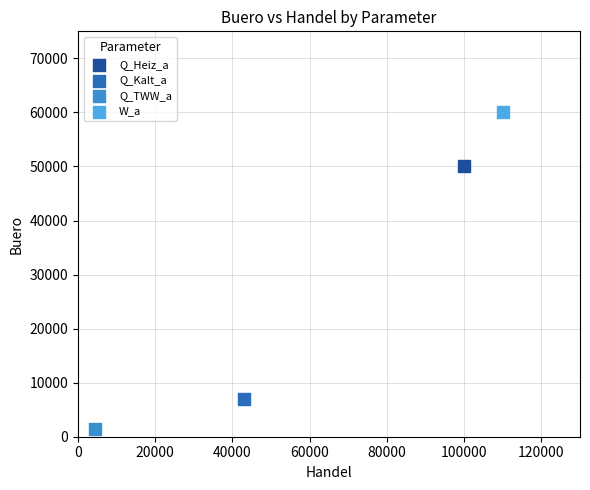

Which series contains the highest Y value?

W_a